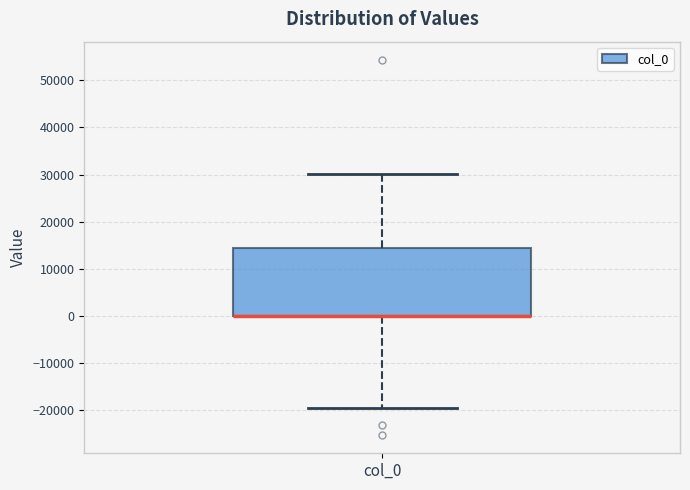

Transcribe this box plot: give where the median line is, the range the box spans, and where the two whiskers end, as read against the y-axis. The values are not printed on the chart, so give them approximately, as read against the axis.

median 0 (drawn on the box's lower edge), box 0 to 14000, whiskers -20000 to 30000